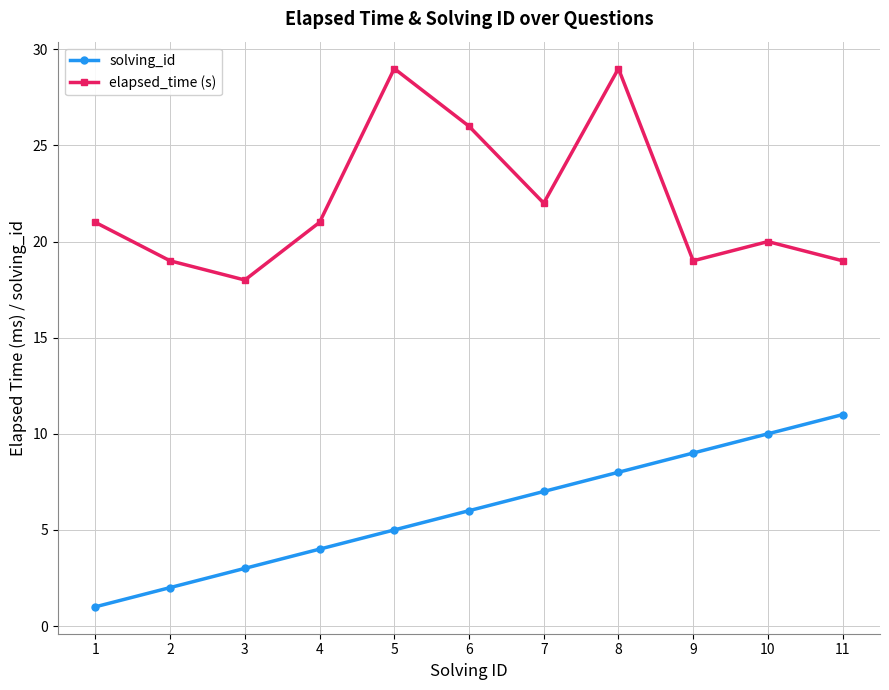

True or false: solving_id has more than 1 interior local peaks.

False